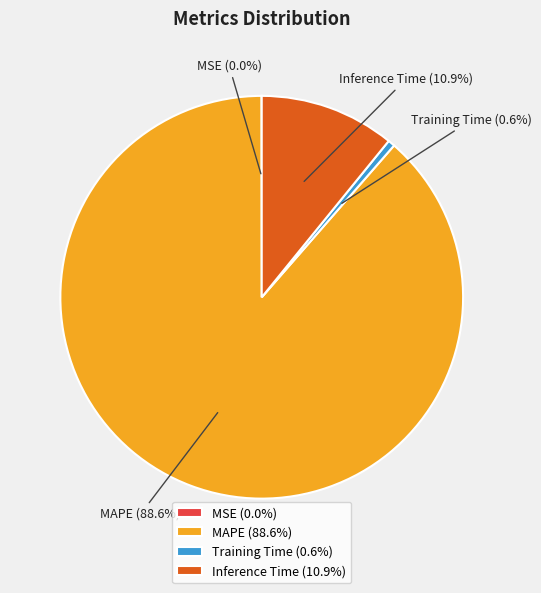

True or false: MAPE accounts for 79% of the total.

False